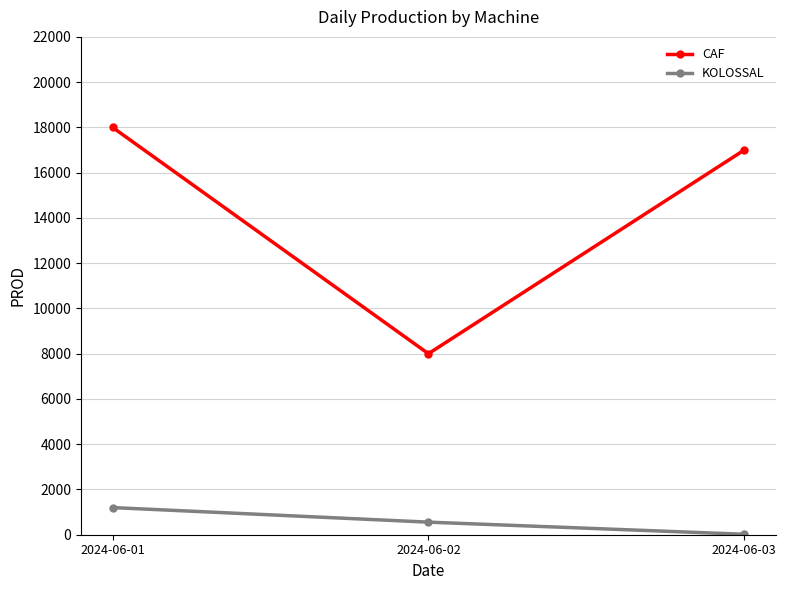

Reading right to left, list all the values displayed in this chart.

CAF: 17000	8000	18000
KOLOSSAL: 20	556	1200